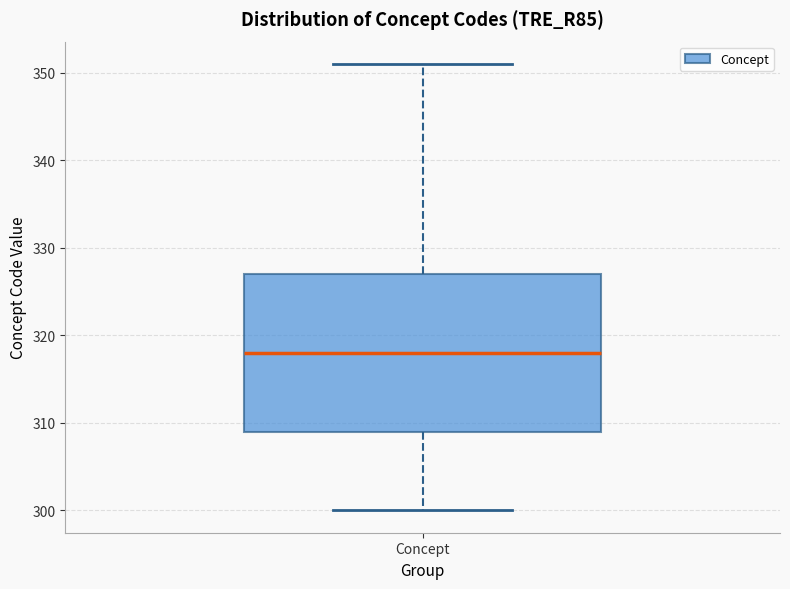

Where does the lower whisker of the box for Concept end on the y-axis? The values are not printed on the chart, so give them approximately, as read against the axis.

300